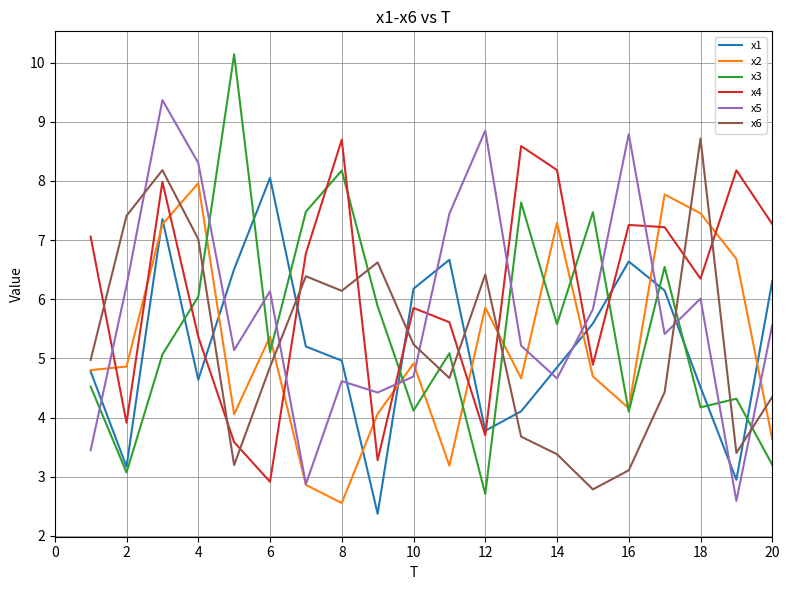

What is the maximum value shown in the chart?

10.1